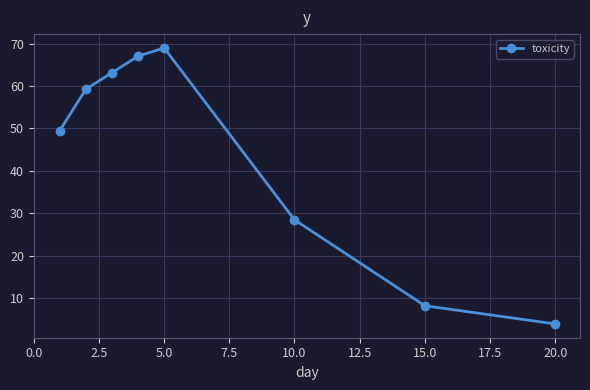

What is the maximum value shown in the chart?

69.0